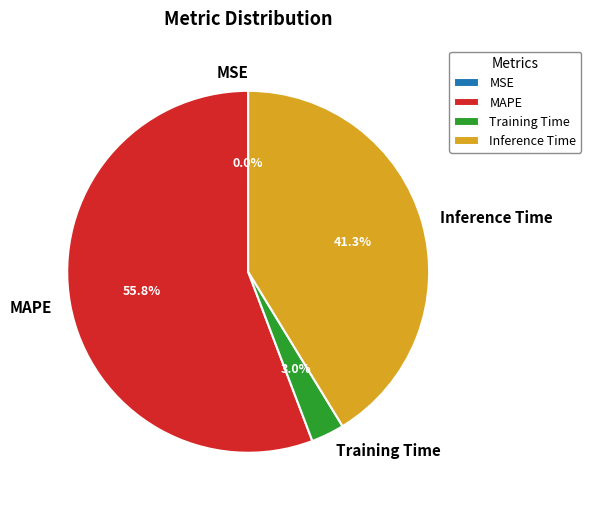

To the nearest percent, what portion does Inference Time represent?

41%